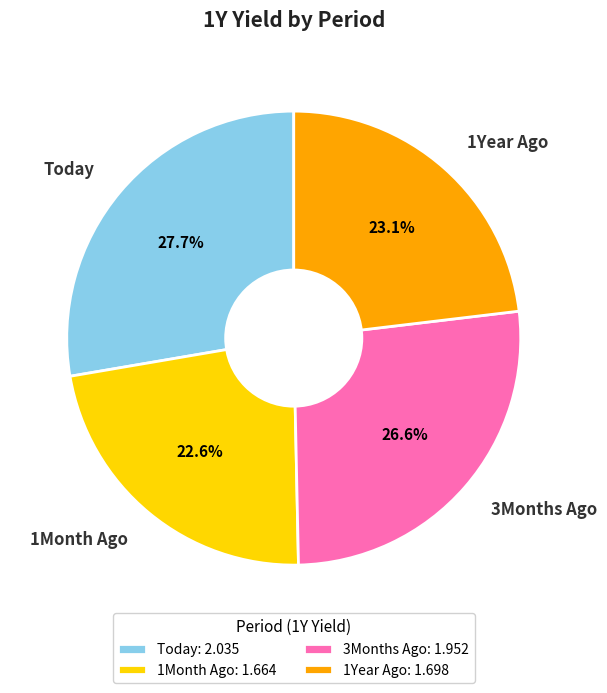

Is it true that 1Year Ago is 14% of the pie?

False